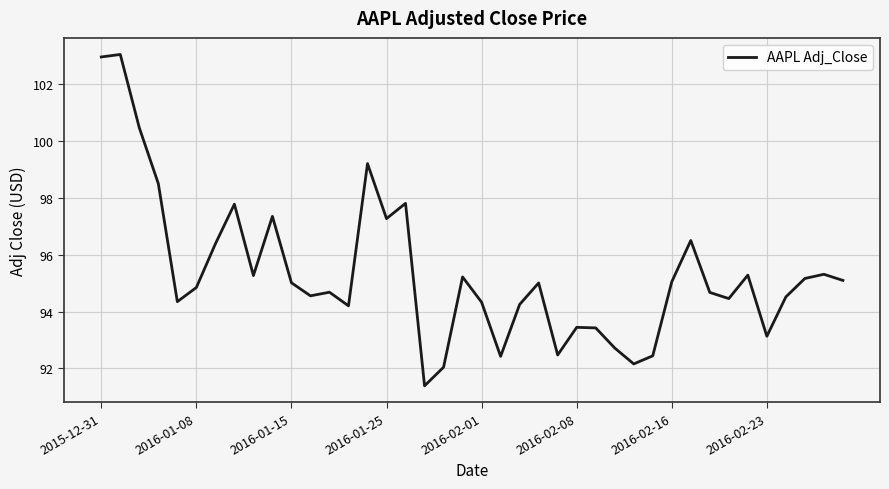

What is the smallest value displayed?

91.4